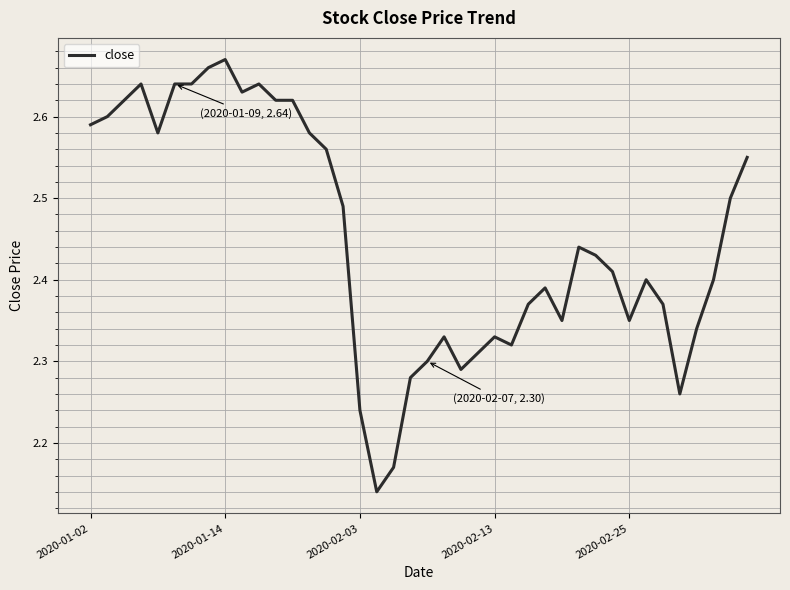

Does the chart display data point markers on the line(s)?

No